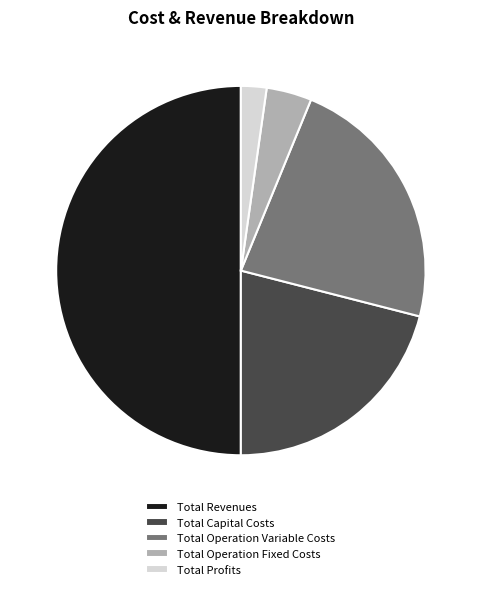

What is the ratio of the value at Total Revenues to the value at Total Operation Variable Costs?

2.2